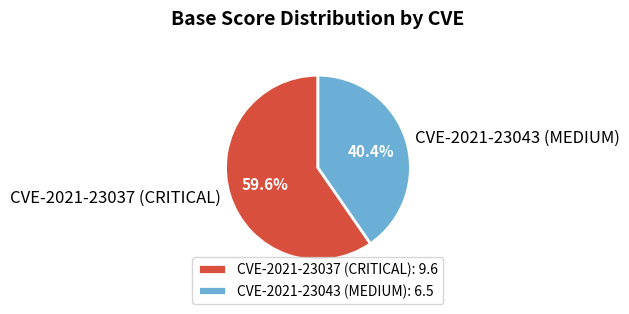

To the nearest percent, what is the combined percentage of CVE-2021-23037 (CRITICAL) and CVE-2021-23043 (MEDIUM)?

100%